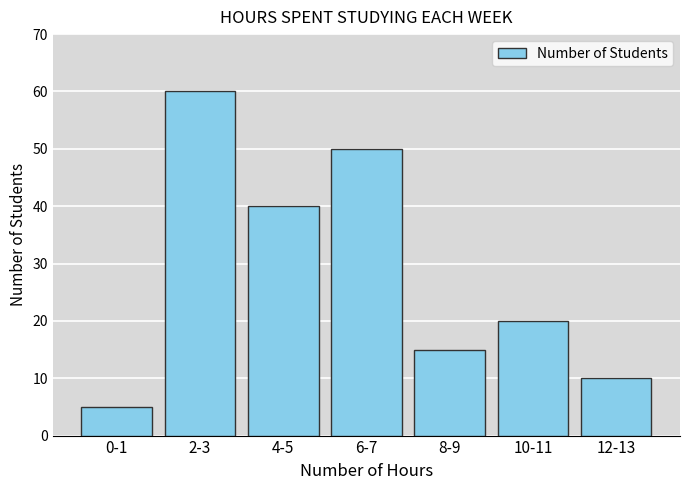

Reading left to right, what are all the values shown in this chart?

5	60	40	50	15	20	10